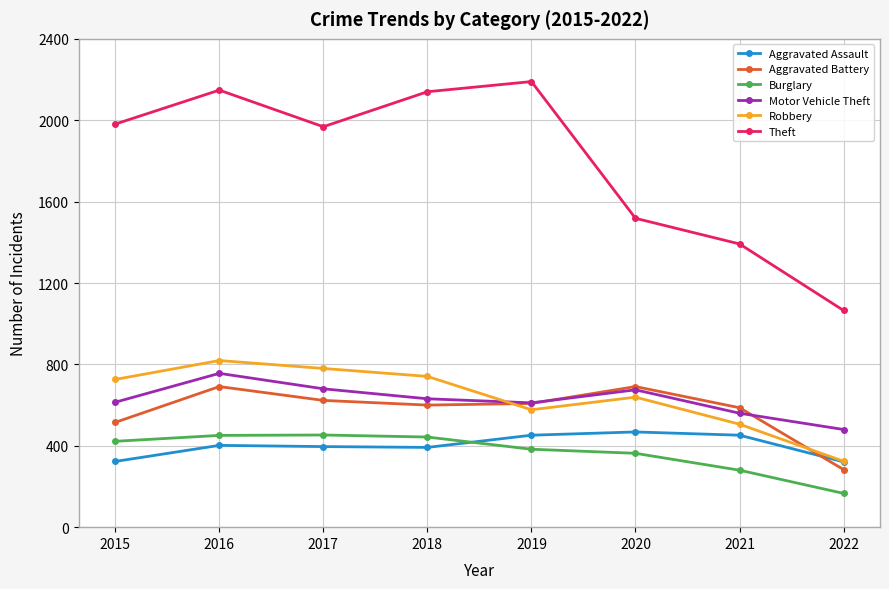

At which category does Theft reach its first local valley?

2017